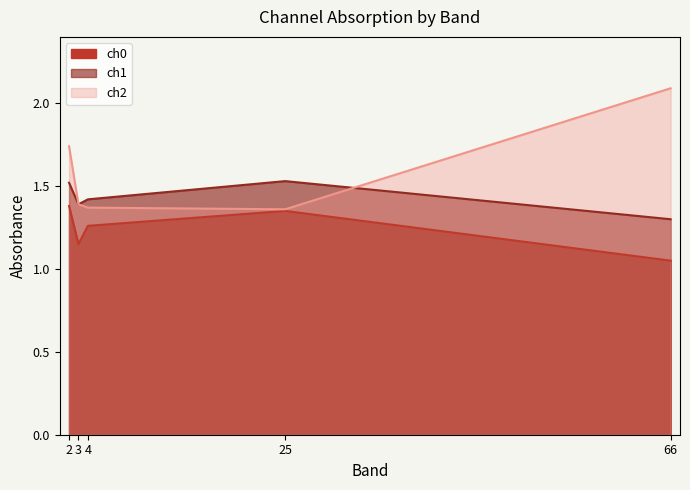

What is the spread (max minus min) of values at 4?

0.2